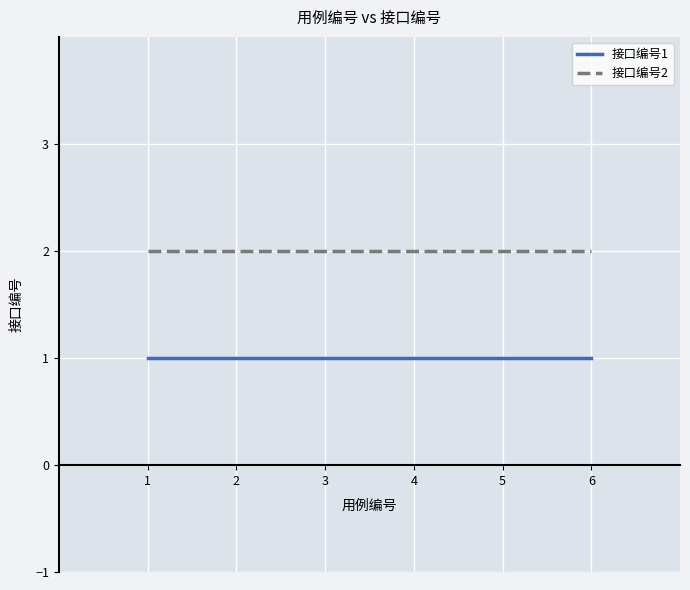

Is the value of 接口编号2 at 3 greater than the value of 接口编号1 at 4?

Yes